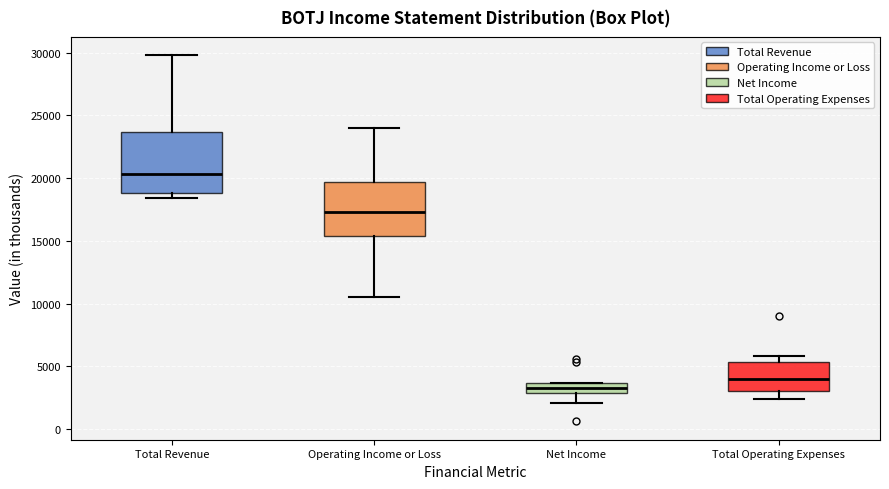

Reading left to right, transcribe this box plot: for each box, give where its median line is, the range the box spans, and where its two whiskers end, as read against the y-axis. The values are not printed on the chart, so give them approximately, as read against the axis.

Total Revenue: median 20500, box 19000 to 23500, whiskers 18500 to 30000
Operating Income or Loss: median 17500, box 15500 to 19500, whiskers 10500 to 24000
Net Income: median 3500 (inside the box), box 3000 to 3500, whiskers 2000 to 3500
Total Operating Expenses: median 4000, box 3000 to 5500, whiskers 2500 to 6000